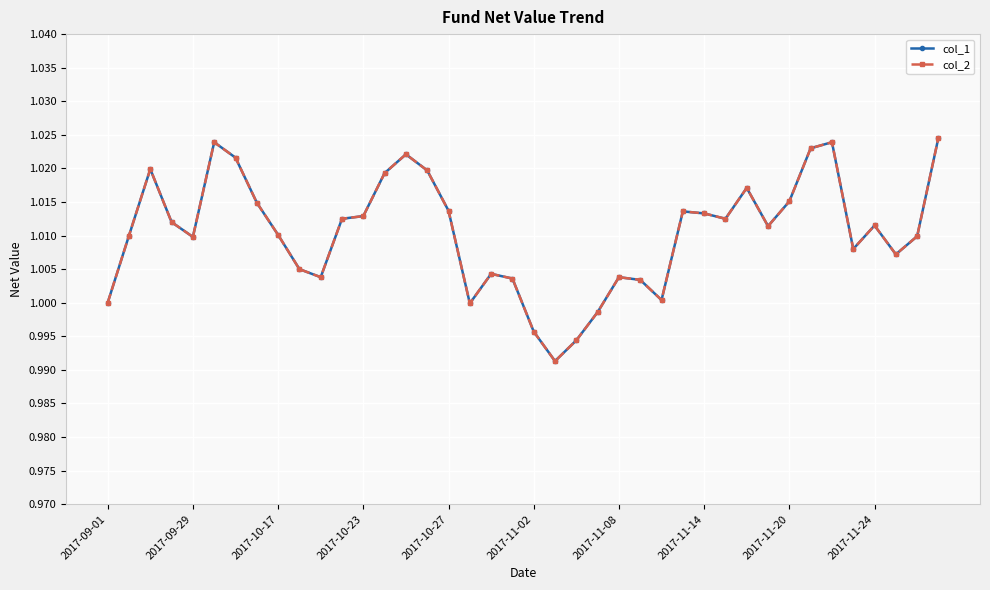

In col_1, how many points are higher than both neighbors (excluding endpoints)?

9